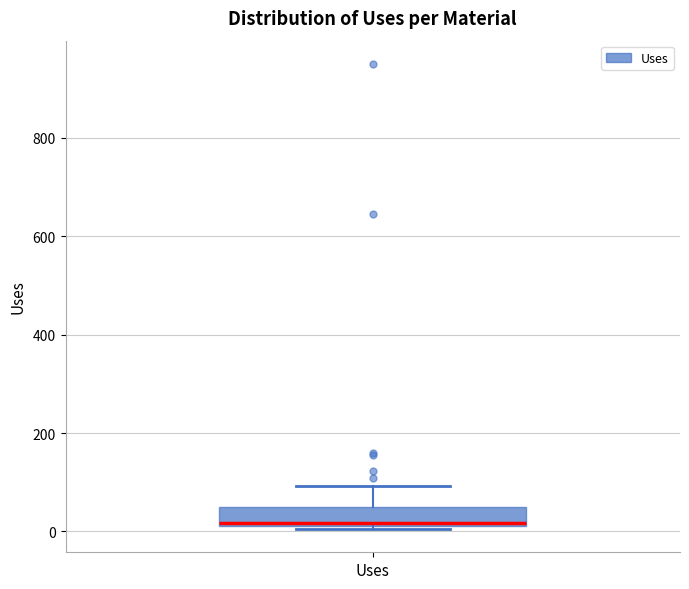

Transcribe this box plot: give where the median line is, the range the box spans, and where the two whiskers end, as read against the y-axis. The values are not printed on the chart, so give them approximately, as read against the axis.

median 20 (just above the box's lower edge), box 20 to 40, whiskers 0 to 100